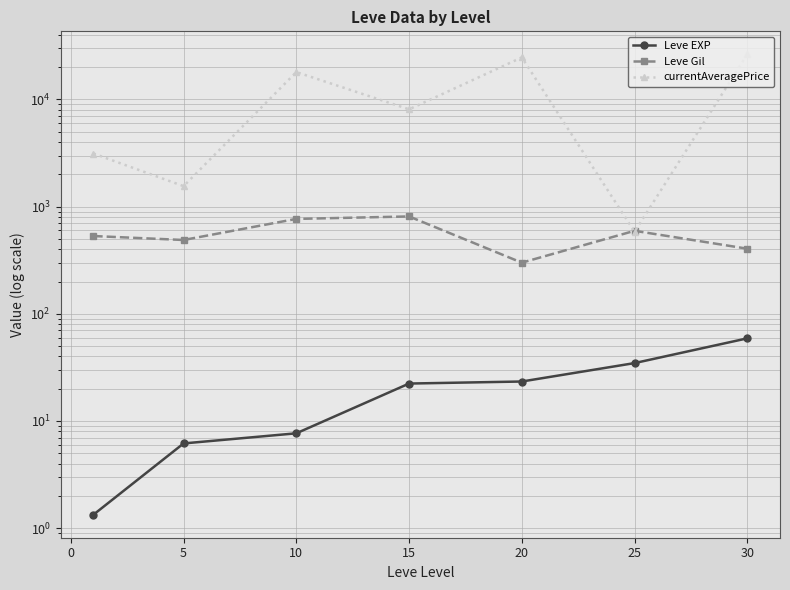

True or false: Leve Gil has a value of 181.6 at −5.

False